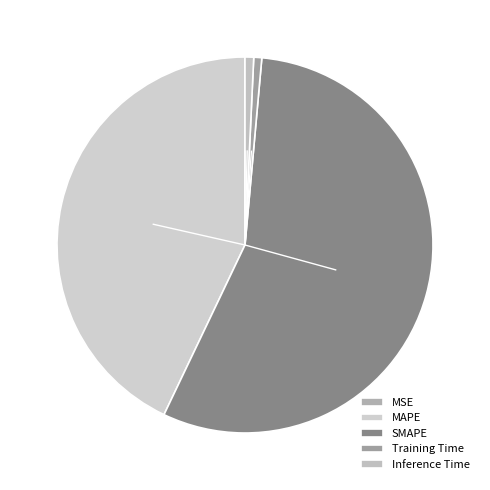

Which category has the smallest portion of the pie?

MSE